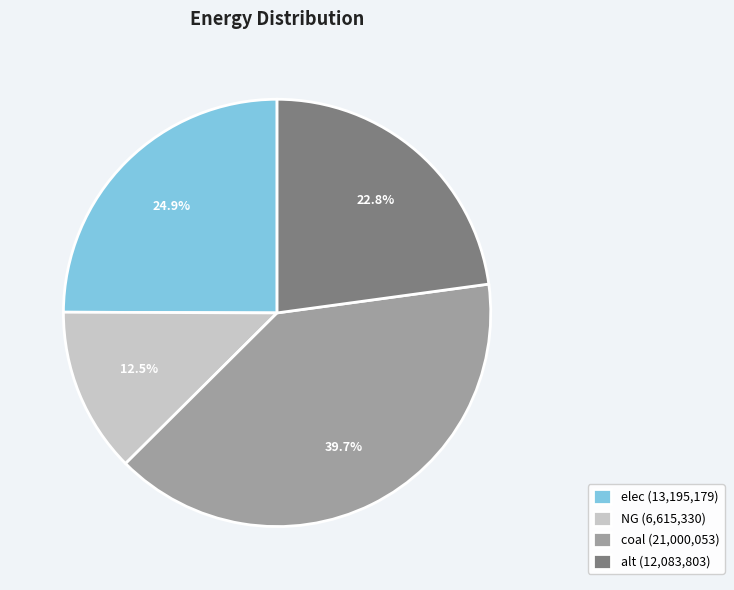

Count the number of slices in the pie.

4